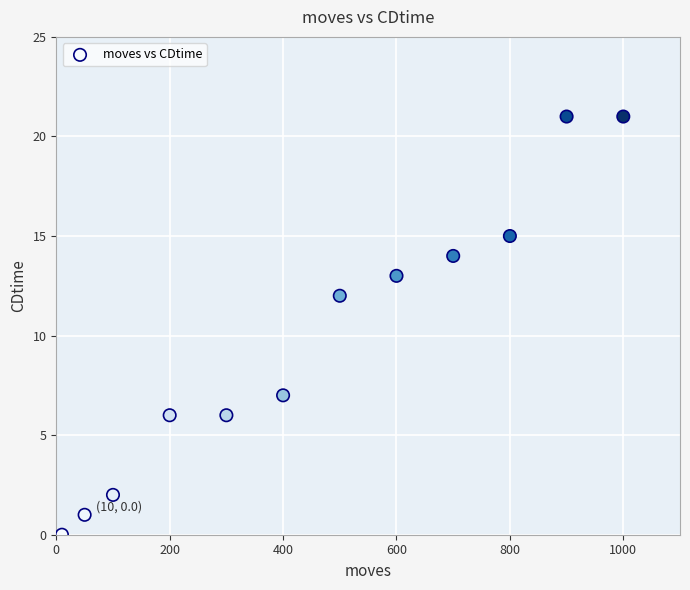

What is the average X value?

463